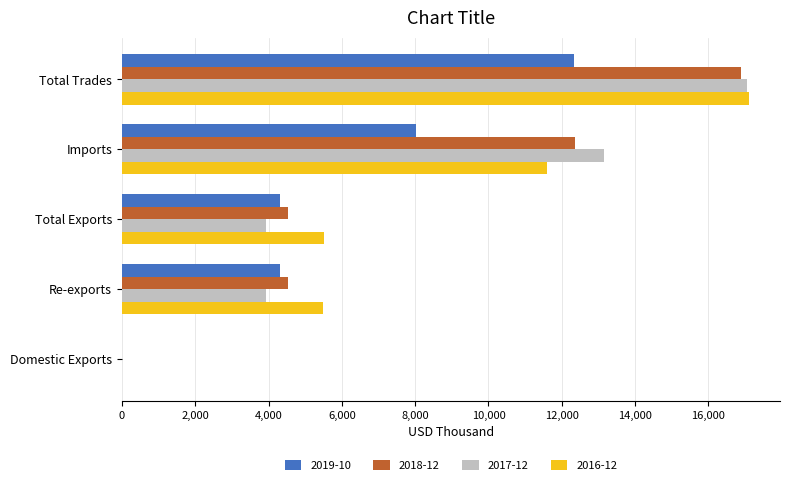

Is the value of 2016-12 at Re-exports greater than the value of 2019-10 at Total Exports?

Yes